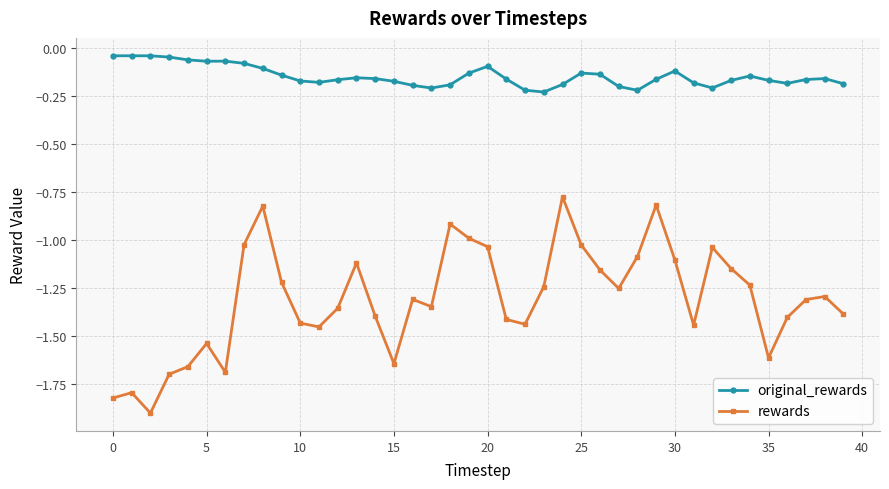

What are all the series names shown in the legend?

original_rewards, rewards